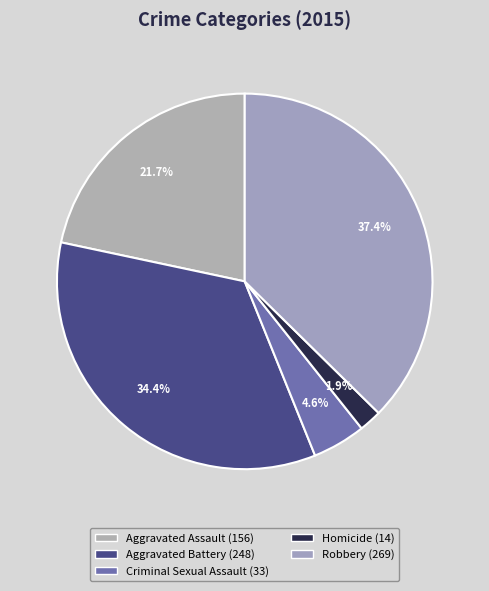

To the nearest percent, what is the combined percentage of Aggravated Assault and Aggravated Battery?

56%